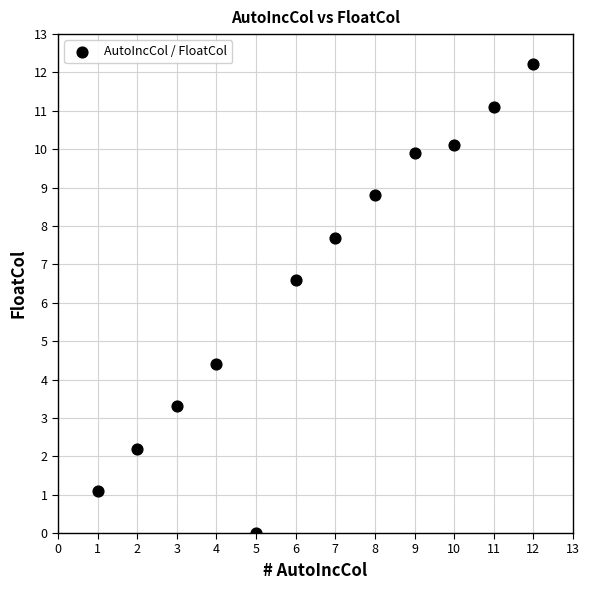

What Y value in the scatter plot is closest to 6?

6.6